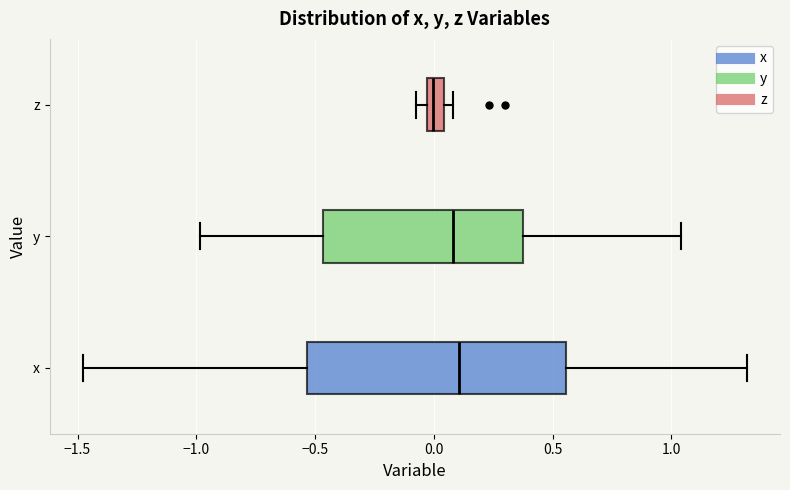

Where is the right edge of the box for z on the x-axis? The values are not printed on the chart, so give them approximately, as read against the axis.

0.05